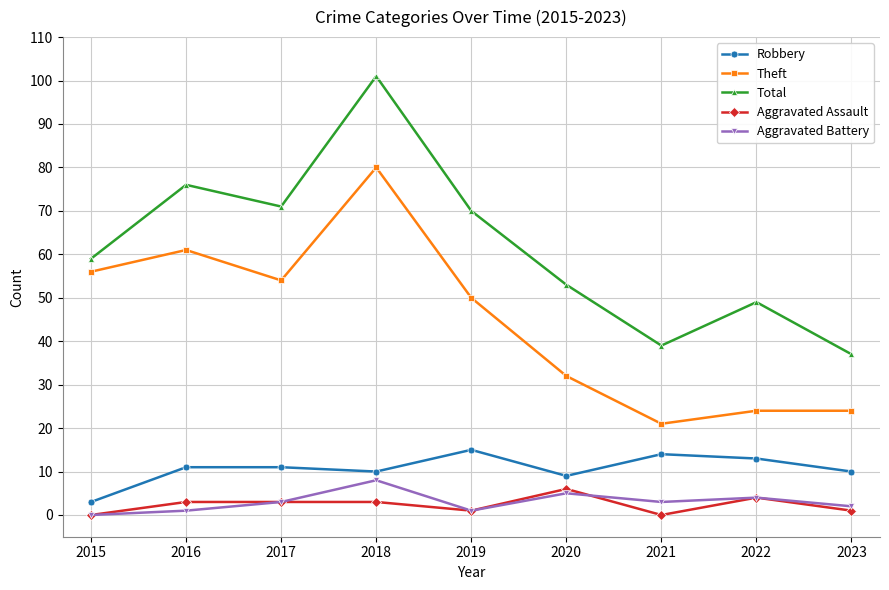

True or false: Aggravated Battery has more than 0 interior local peaks.

True